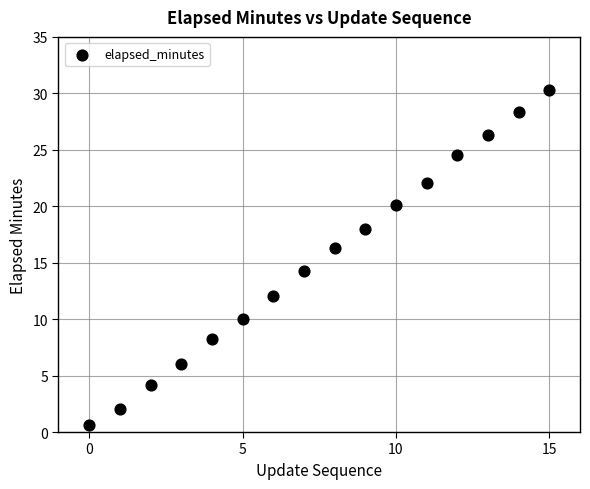

What Y value in the scatter plot is closest to 15?

14.3